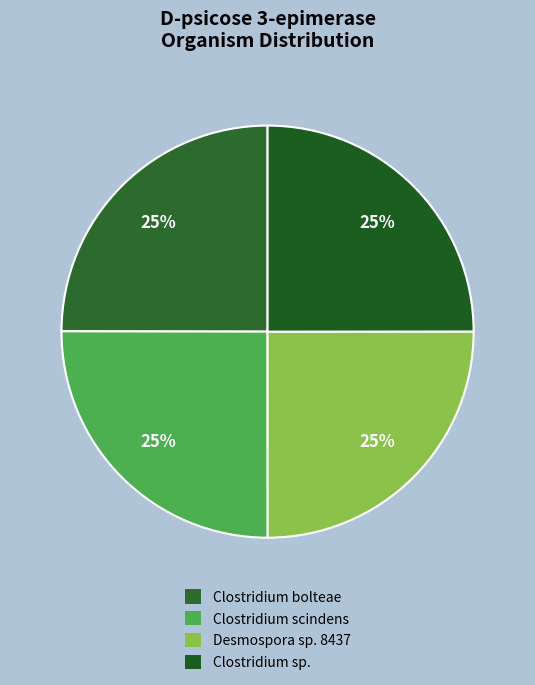

To the nearest percent, what portion does Desmospora sp. 8437 represent?

25%